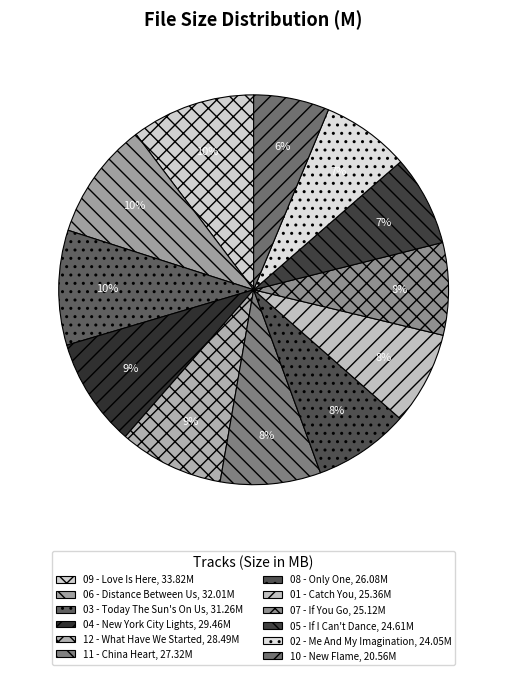

How many segments does this pie chart have?

12